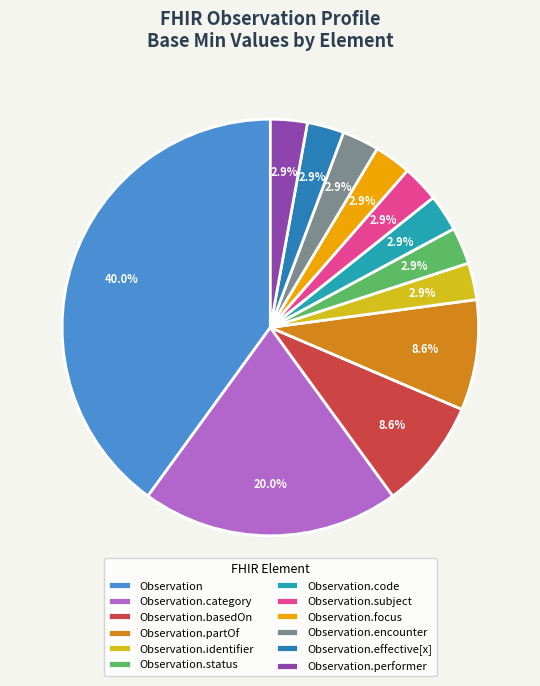

To the nearest percent, what is the difference between the largest and smallest slice percentages?

37%